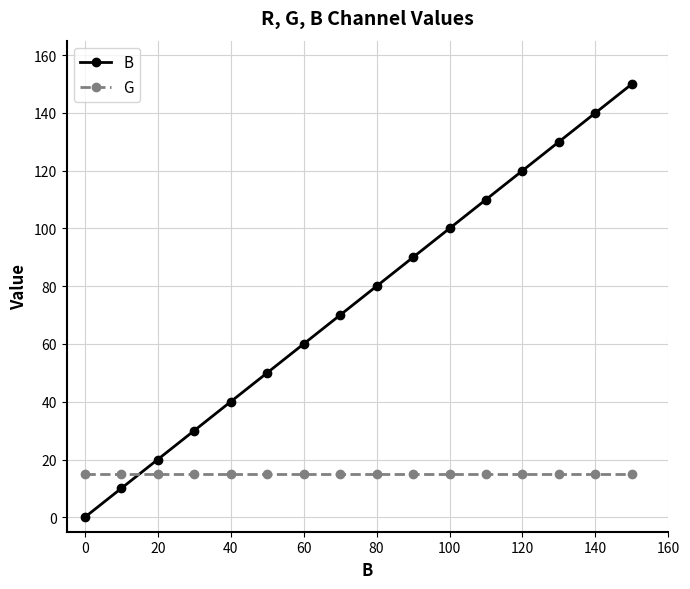

Rank the series by their average value, from highest to lowest.

B, G